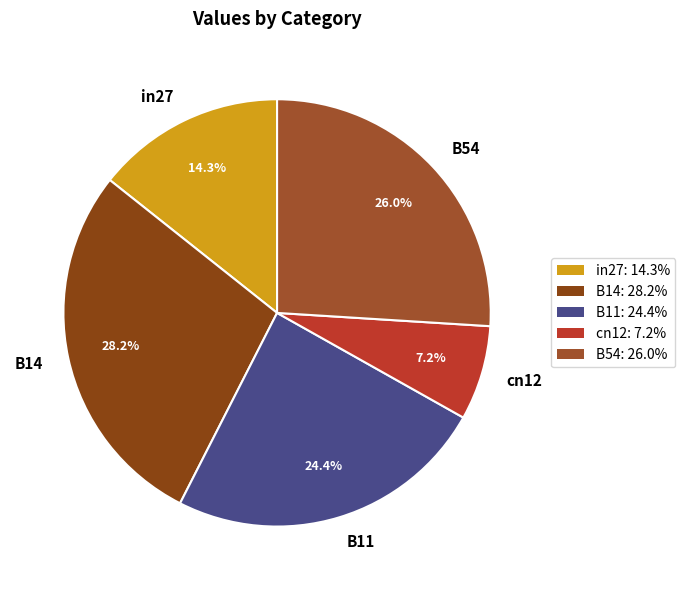

Which has a higher value, B11 or cn12?

B11